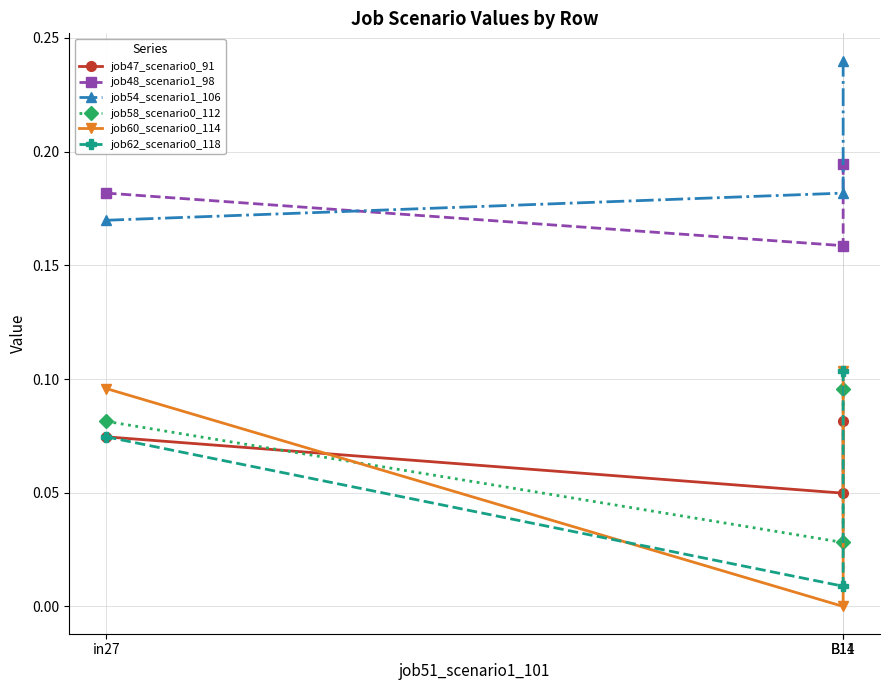

Which series has the largest total across all categories?

job54_scenario1_106